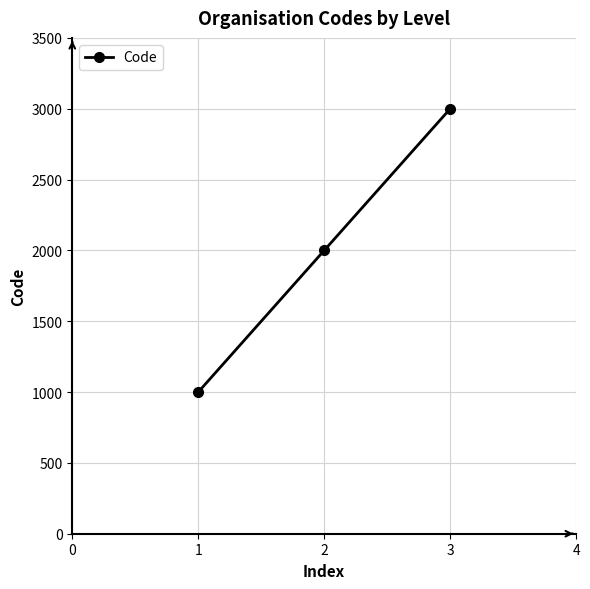

What value does the data have at 1, to the nearest 50?

1000